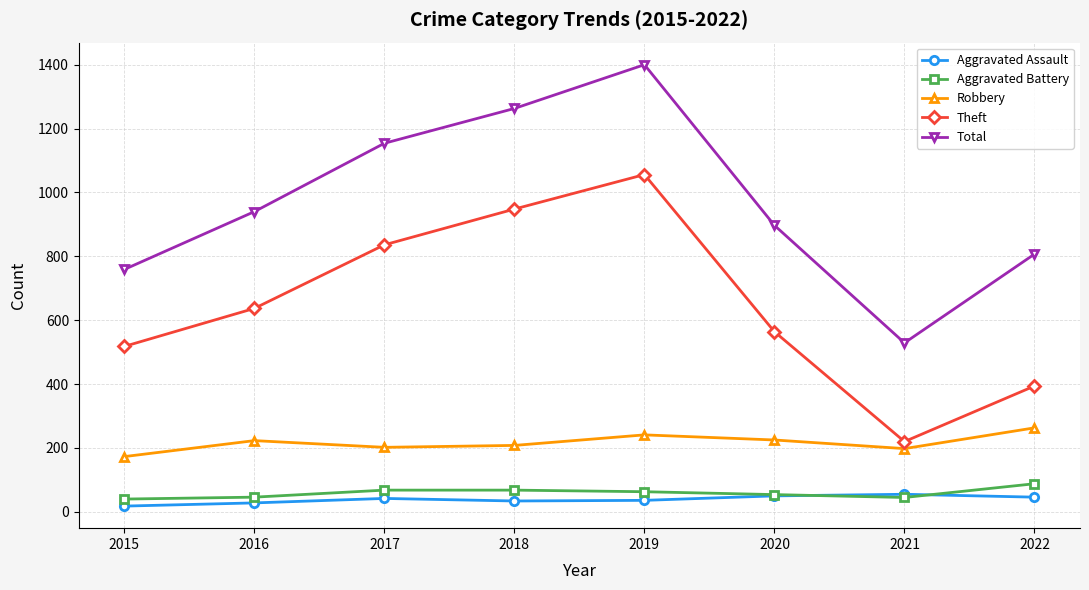

What is the smallest value displayed?

18